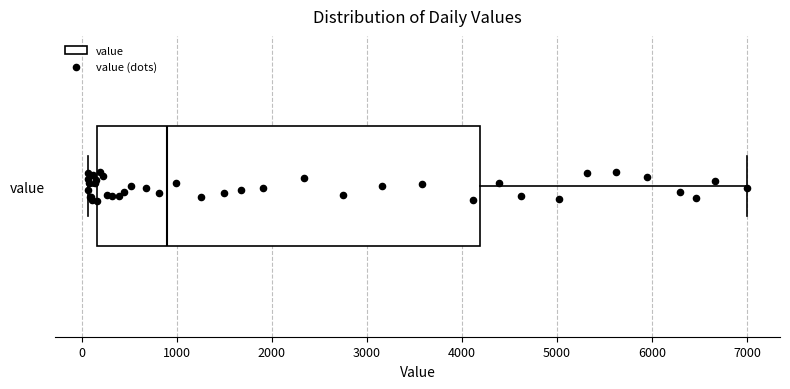

Read this box plot against the x-axis: the position of the median line, the range covered by the box, and the ends of both whiskers. The values are not printed on the chart, so give them approximately, as read against the axis.

median 900, box 200 to 4200, whiskers 100 to 7000